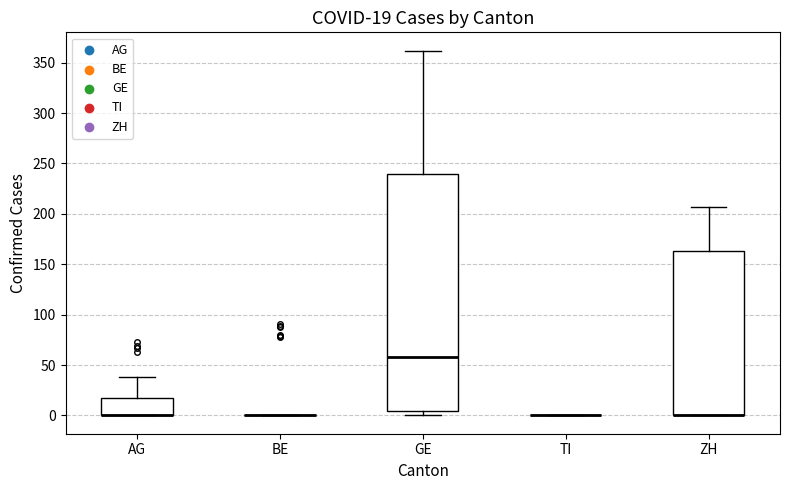

Which box is the tallest, from its lower edge to its upper edge?

GE